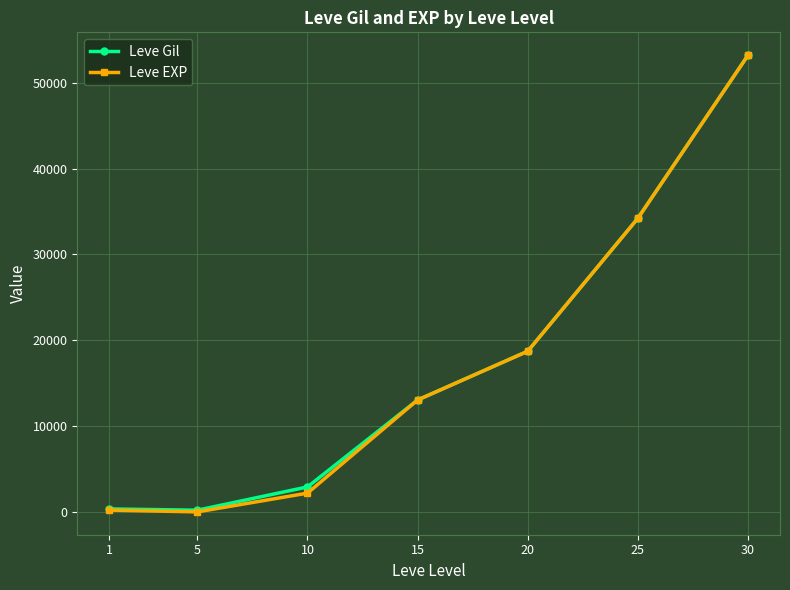

Which series has the largest range (max minus min)?

Leve EXP